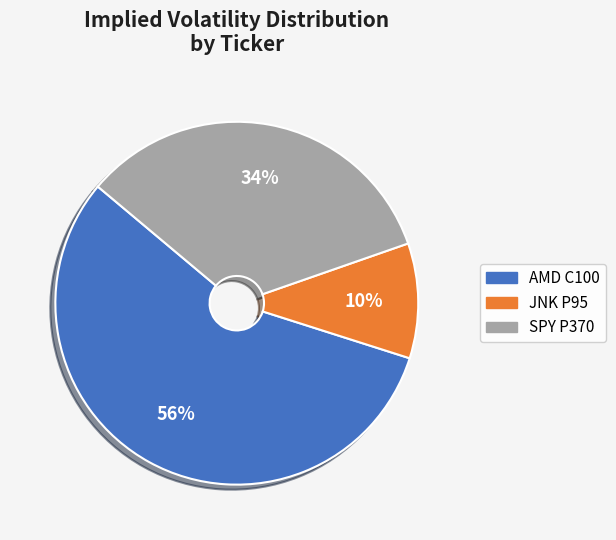

Is there a majority slice in this chart?

Yes